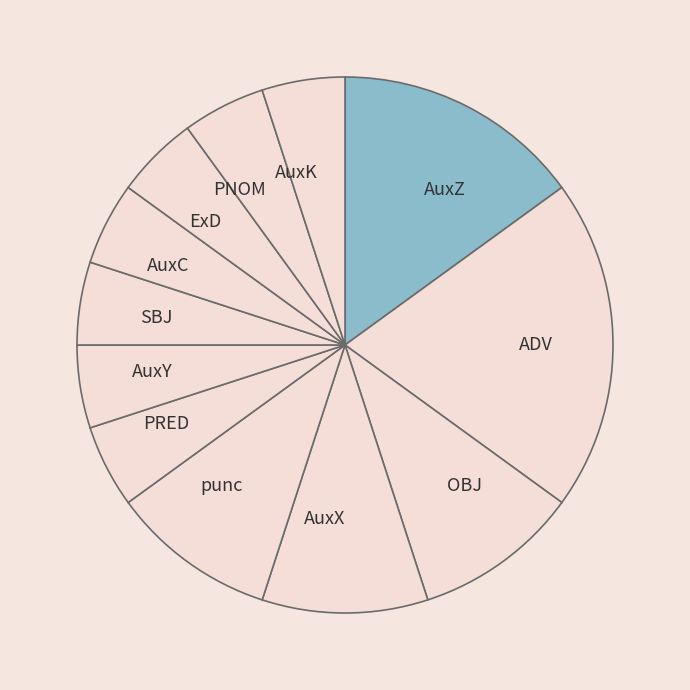

Is it true that PRED is 25% of the pie?

False